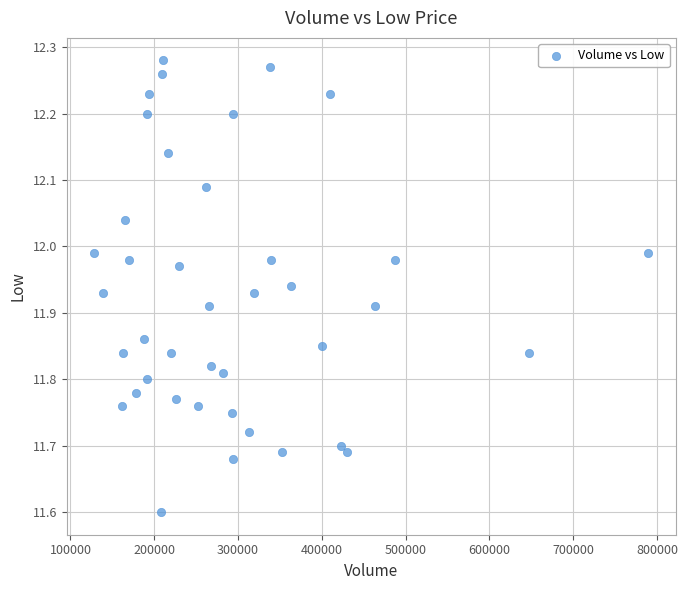

What is the range of Y values (max minus min)?

0.7